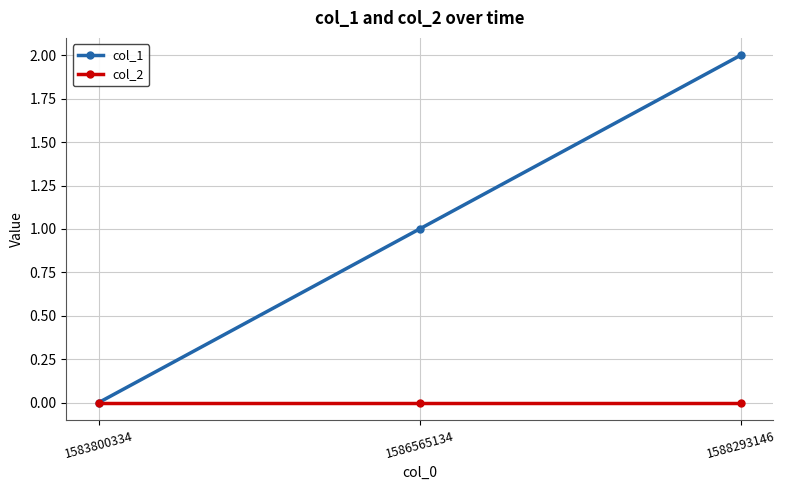

Reading right to left, list all the values displayed in this chart.

col_1: 2	1	0
col_2: 0	0	0